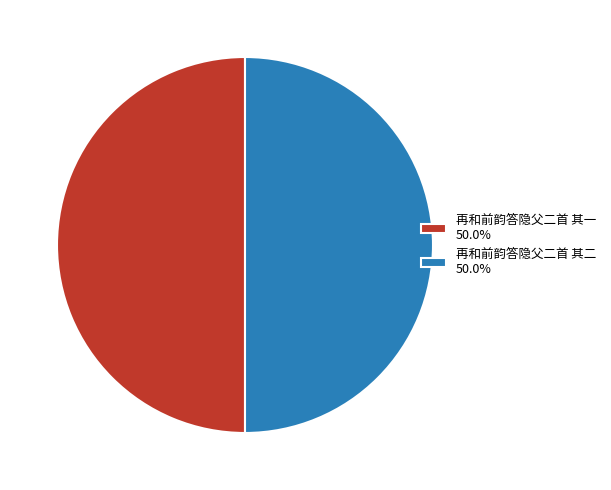

Approximately how many times larger is the value at 再和前韵答隐父二首 其一 compared to 再和前韵答隐父二首 其二?

1.0